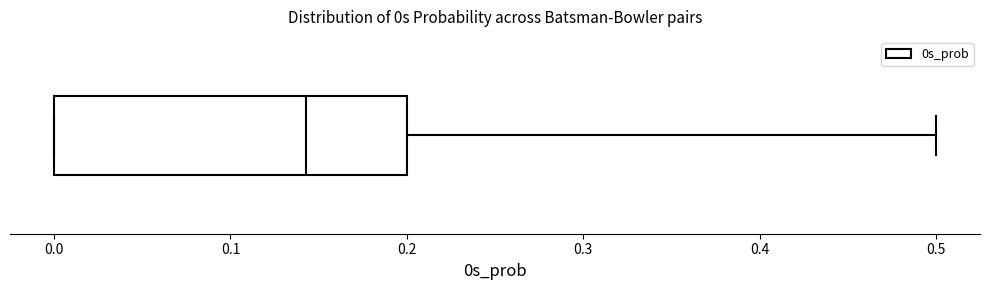

Where is the left edge of the box on the x-axis? The values are not printed on the chart, so give them approximately, as read against the axis.

0.00